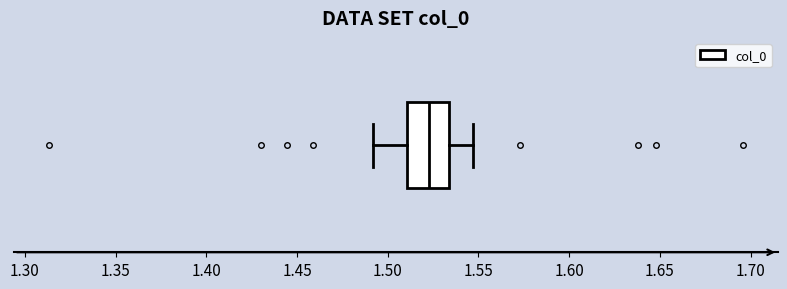

Read this box plot against the x-axis: the position of the median line, the range covered by the box, and the ends of both whiskers. The values are not printed on the chart, so give them approximately, as read against the axis.

median 1.525, box 1.510 to 1.535, whiskers 1.490 to 1.545